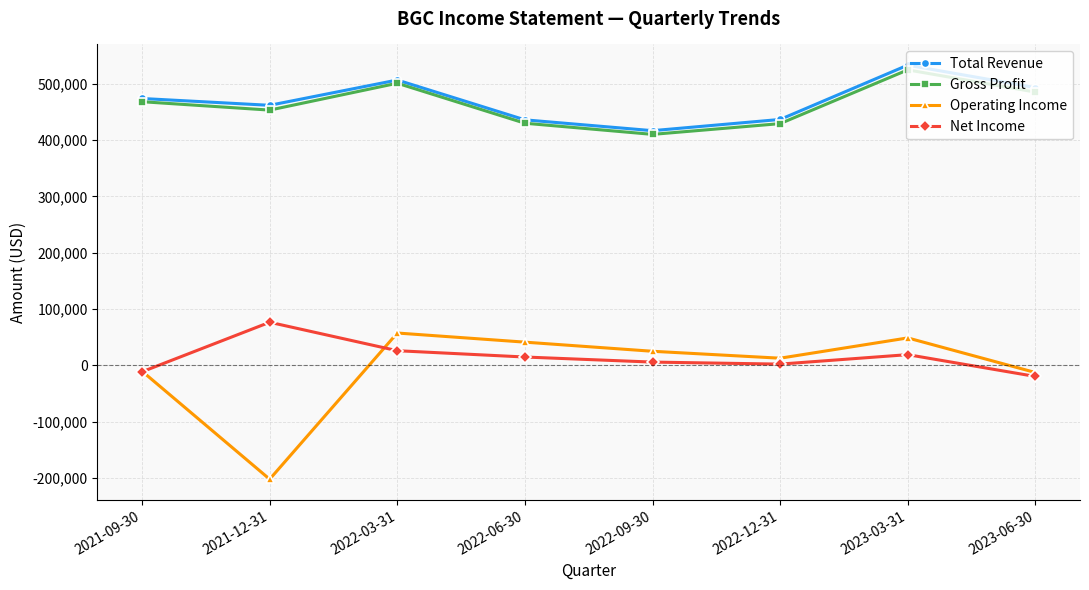

Does the chart have visible grid lines?

Yes